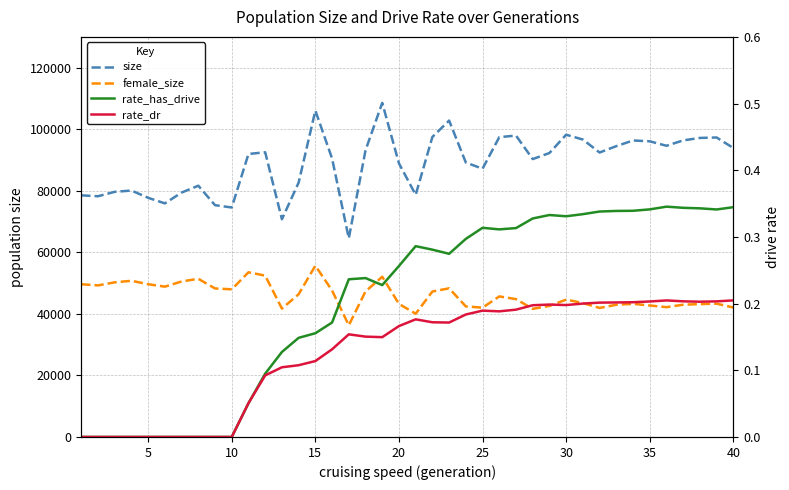

Which series changed the most between 35 and 30?

size